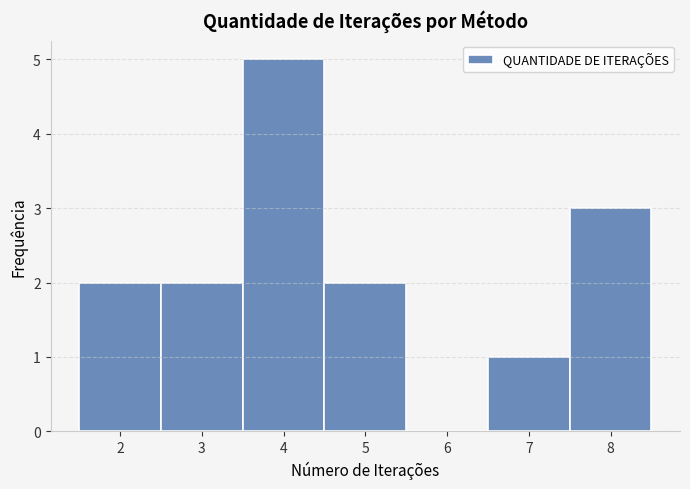

How tall is the bar that spans 2.5 to 3.5 on the x-axis? The values are not printed on the chart, so give them approximately, as read against the axis.

2